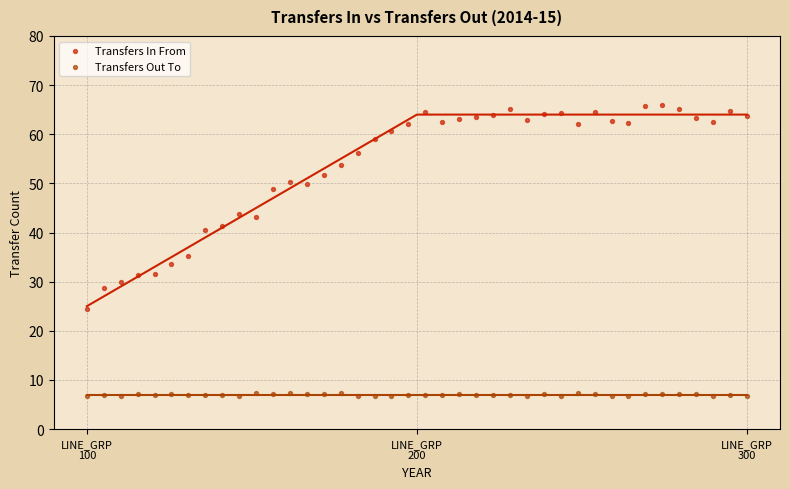

Across all data points, what is the range of Y values (max minus min)?

59.2